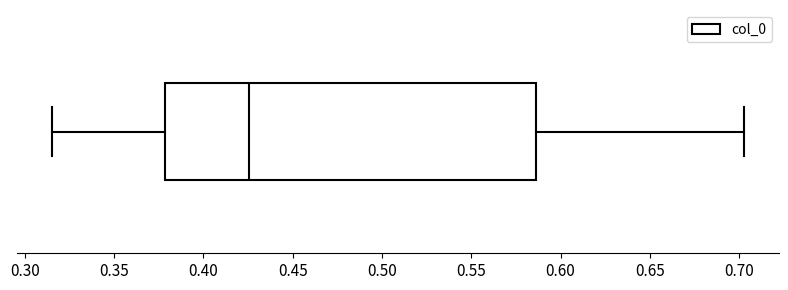

Read this box plot against the x-axis: the position of the median line, the range covered by the box, and the ends of both whiskers. The values are not printed on the chart, so give them approximately, as read against the axis.

median 0.425, box 0.380 to 0.585, whiskers 0.315 to 0.705